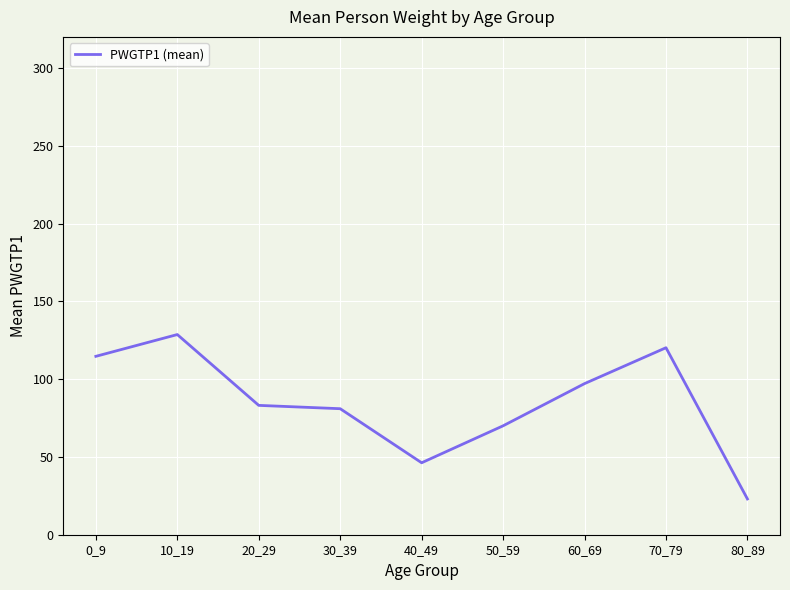

How many categories are shown in the chart?

9